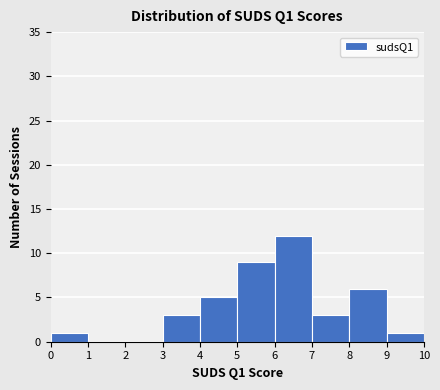

Which range on the x-axis has the tallest bar?

6 to 7